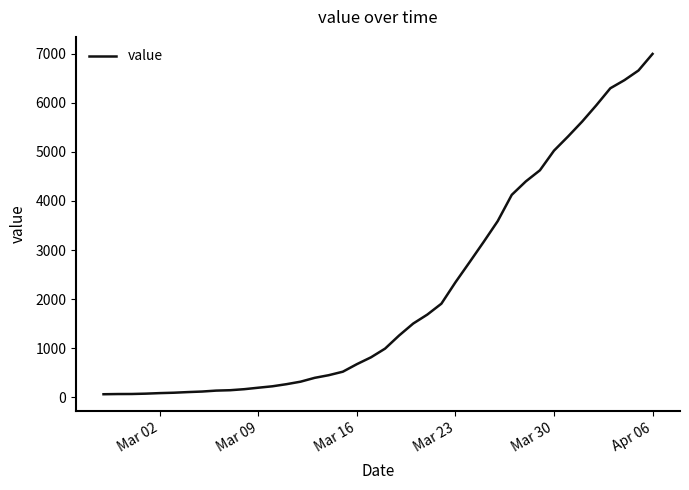

What is the maximum value shown in the chart?

6995